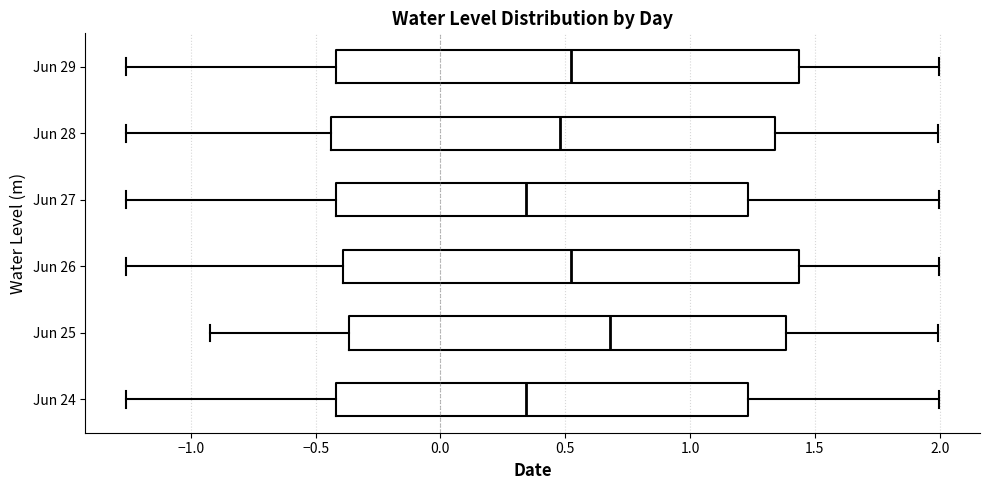

Reading bottom to top, read every box against the x-axis: the position of its median line, the range the box covers, and the ends of its whiskers. The values are not printed on the chart, so give them approximately, as read against the axis.

Jun 24: median 0.35, box -0.40 to 1.25, whiskers -1.25 to 2.00
Jun 25: median 0.70, box -0.35 to 1.40, whiskers -0.90 to 2.00
Jun 26: median 0.50, box -0.40 to 1.45, whiskers -1.25 to 2.00
Jun 27: median 0.35, box -0.40 to 1.25, whiskers -1.25 to 2.00
Jun 28: median 0.50, box -0.45 to 1.35, whiskers -1.25 to 2.00
Jun 29: median 0.50, box -0.40 to 1.45, whiskers -1.25 to 2.00